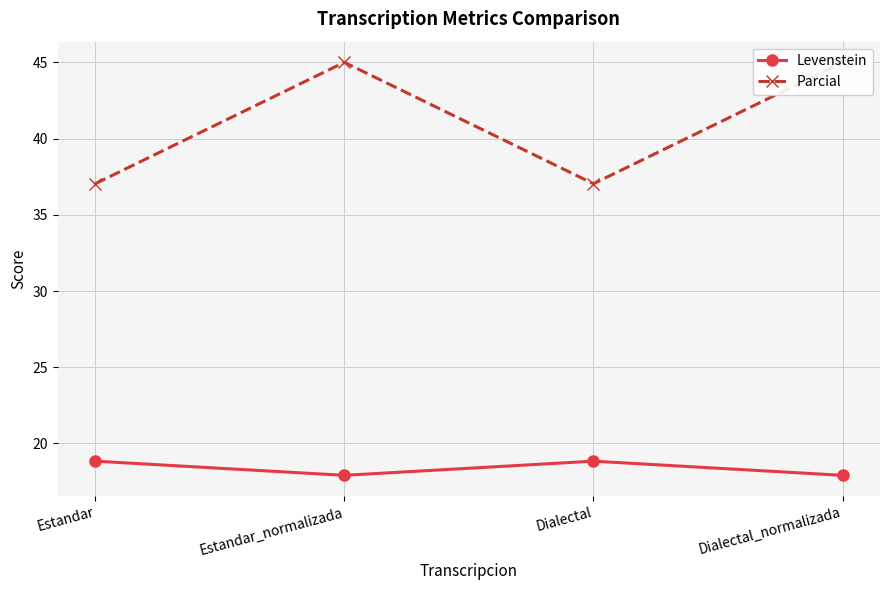

Rank the categories by Levenstein value from lowest to highest.

Estandar_normalizada, Dialectal_normalizada, Estandar, Dialectal